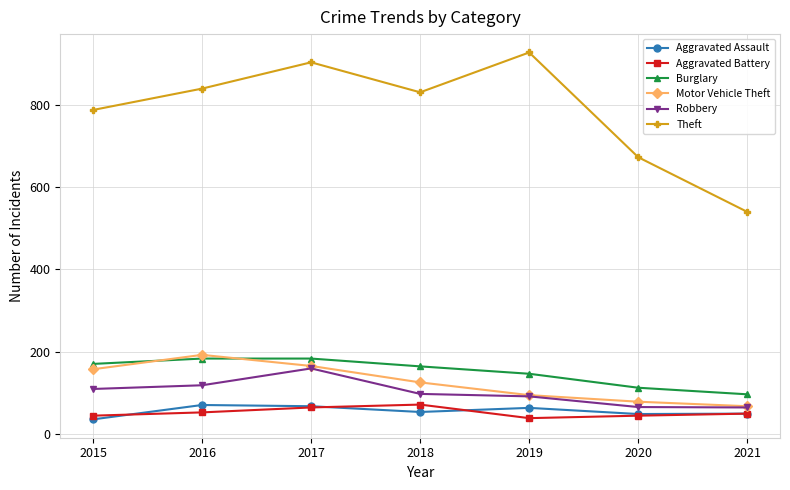

The value of Aggravated Battery at 2021 is 49. True or false?

True